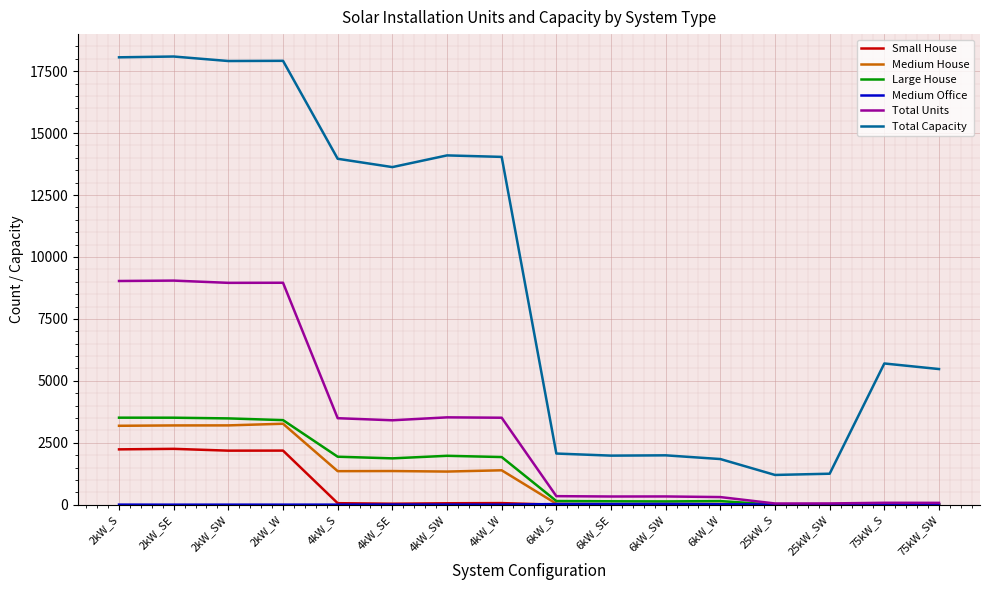

True or false: Total Units and Total Capacity intersect in this chart.

False